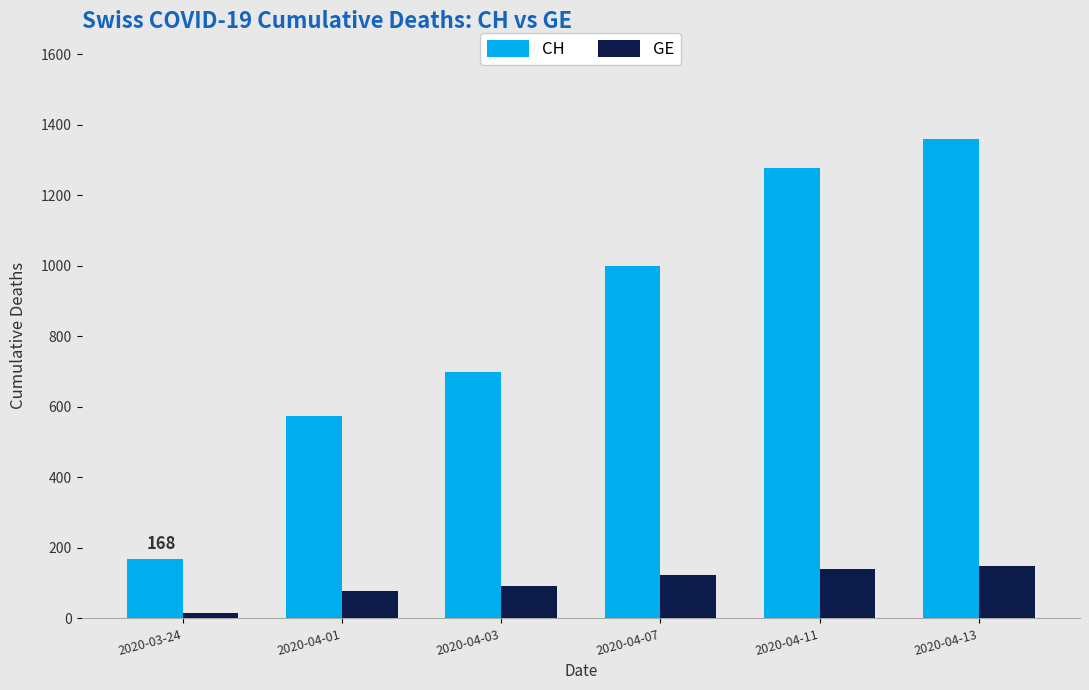

What is the difference between the maximum and minimum values in the CH series?

1191